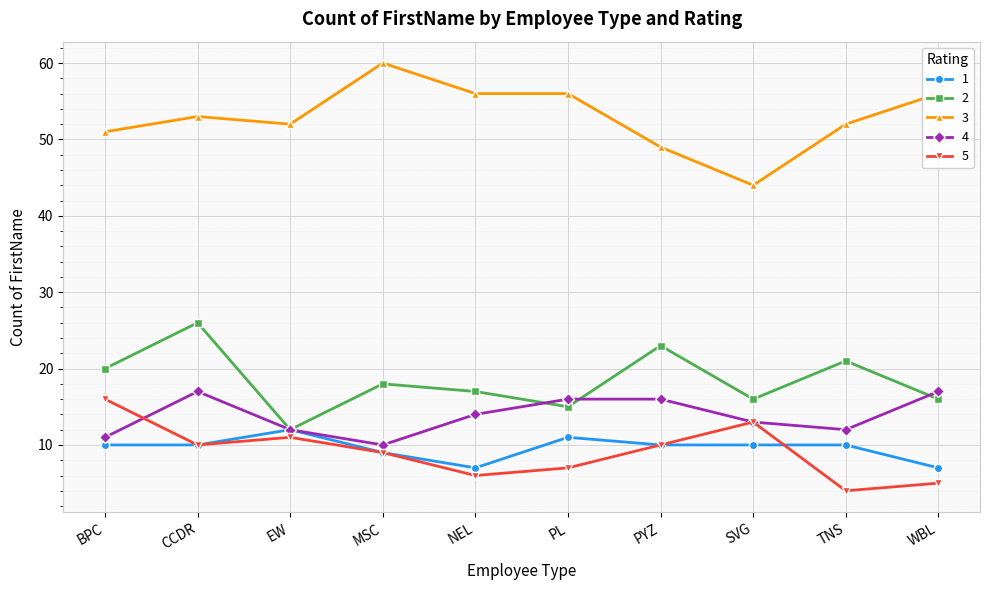

True or false: 4 has a value of 6 at MSC.

False